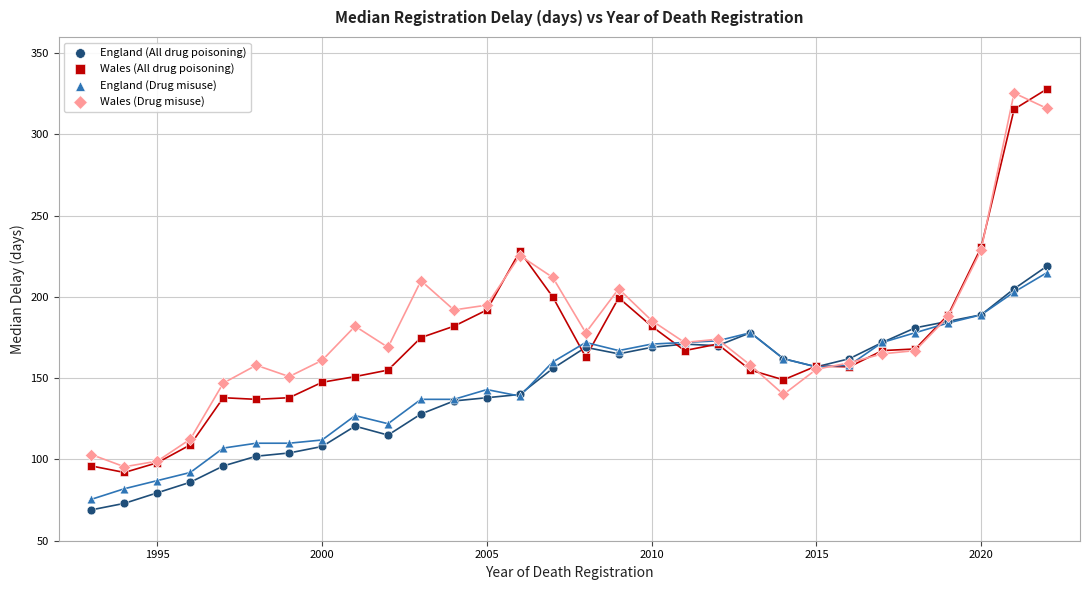

Which series contains the highest Y value?

Wales (All drug poisoning)